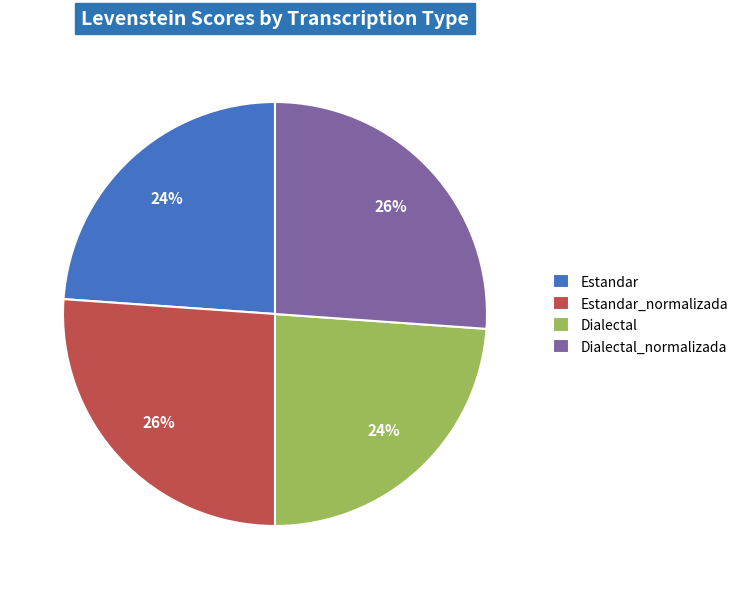

What percentage is the Dialectal_normalizada slice, to the nearest percent?

26%